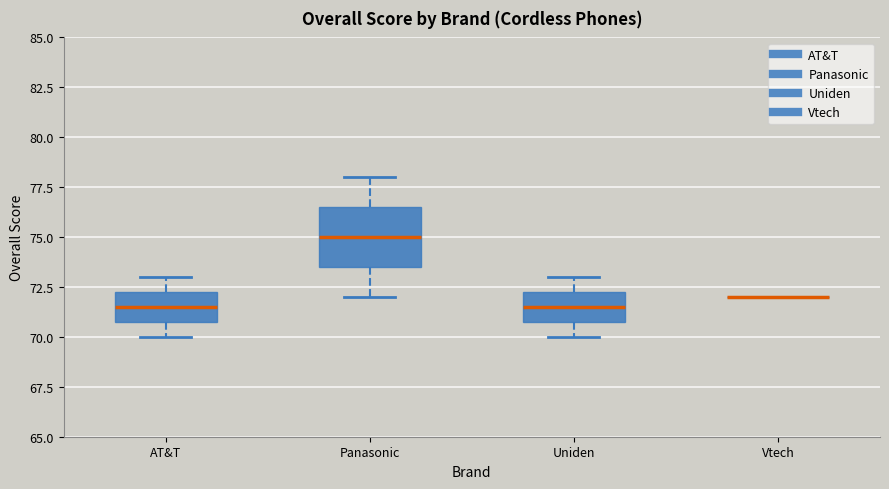

Where is the lower edge of the box for Uniden on the y-axis? The values are not printed on the chart, so give them approximately, as read against the axis.

71.0